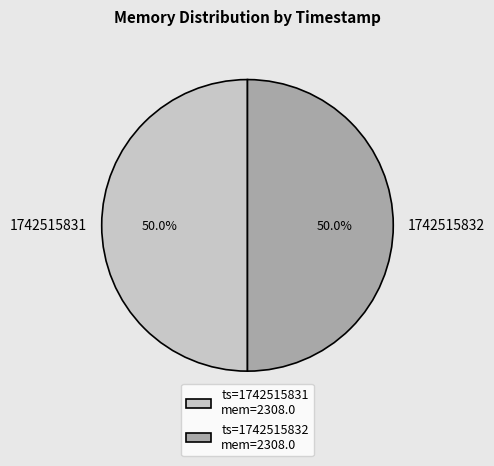

Do 1742515832 and 1742515831 together represent more than half of the pie?

Yes